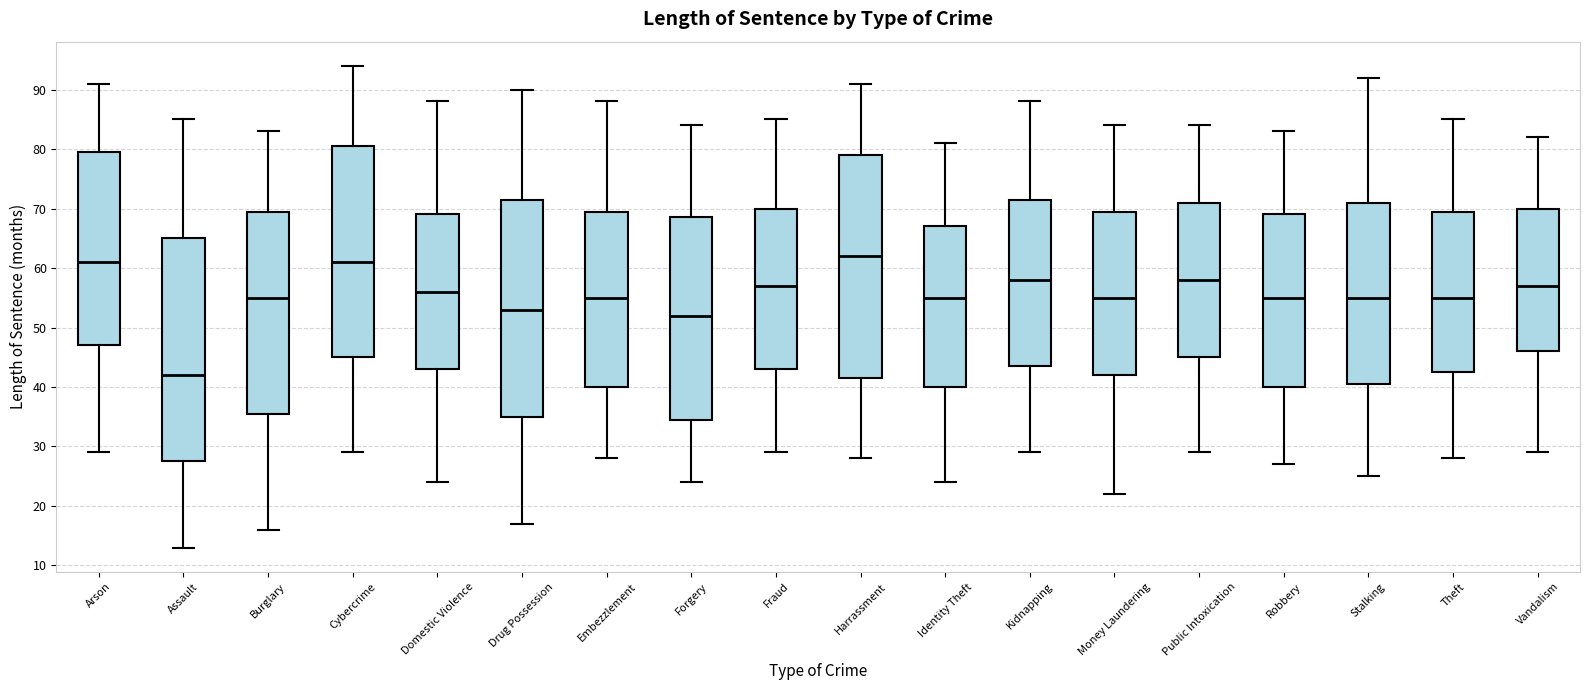

Reading left to right, read every box against the y-axis: the position of its median line, the range the box covers, and the ends of its whiskers. The values are not printed on the chart, so give them approximately, as read against the axis.

Arson: median 61, box 47 to 80, whiskers 29 to 91
Assault: median 42, box 28 to 65, whiskers 13 to 85
Burglary: median 55, box 36 to 70, whiskers 16 to 83
Cybercrime: median 61, box 45 to 81, whiskers 29 to 94
Domestic Violence: median 56, box 43 to 69, whiskers 24 to 88
Drug Possession: median 53, box 35 to 72, whiskers 17 to 90
Embezzlement: median 55, box 40 to 70, whiskers 28 to 88
Forgery: median 52, box 35 to 69, whiskers 24 to 84
Fraud: median 57, box 43 to 70, whiskers 29 to 85
Harrassment: median 62, box 42 to 79, whiskers 28 to 91
Identity Theft: median 55, box 40 to 67, whiskers 24 to 81
Kidnapping: median 58, box 44 to 72, whiskers 29 to 88
Money Laundering: median 55, box 42 to 70, whiskers 22 to 84
Public Intoxication: median 58, box 45 to 71, whiskers 29 to 84
Robbery: median 55, box 40 to 69, whiskers 27 to 83
Stalking: median 55, box 41 to 71, whiskers 25 to 92
Theft: median 55, box 43 to 70, whiskers 28 to 85
Vandalism: median 57, box 46 to 70, whiskers 29 to 82